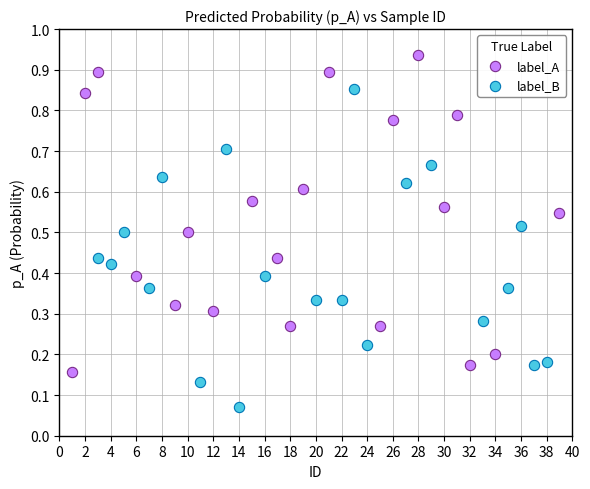

Which series contains the lowest Y value?

label_B